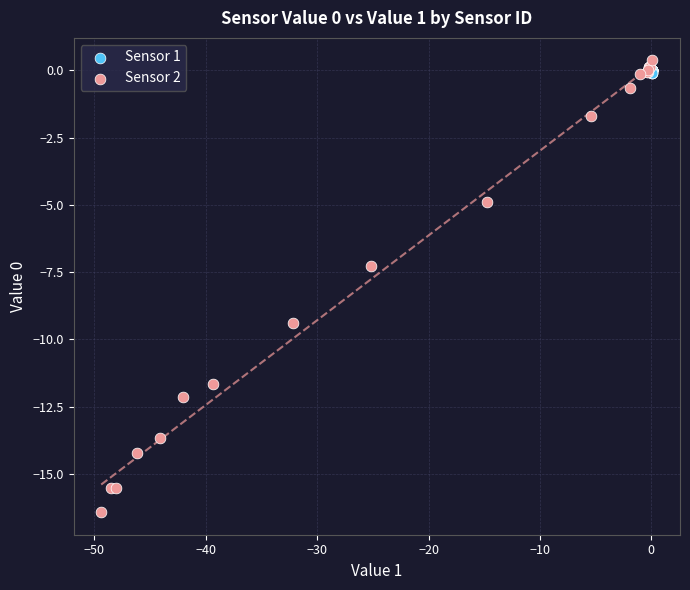

Which series has the largest Y range (max minus min)?

Sensor 2